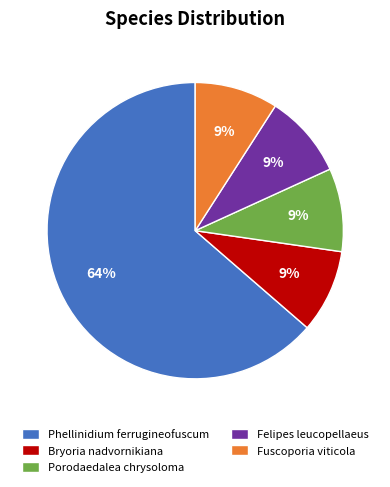

True or false: Phellinidium ferrugineofuscum accounts for 78% of the total.

False